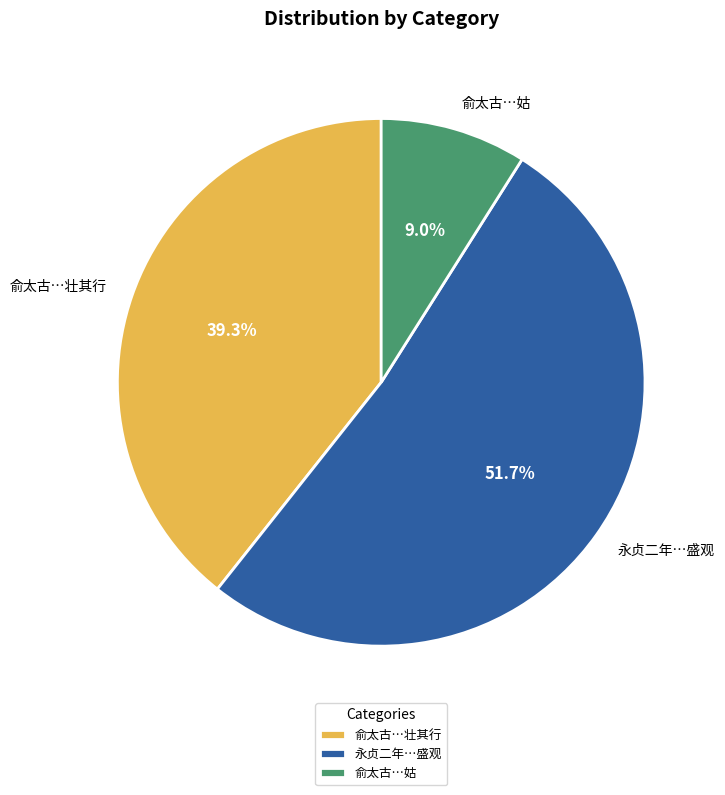

What percentage do 俞太古…姑 and 永贞二年…盛观 together represent?

60.7%